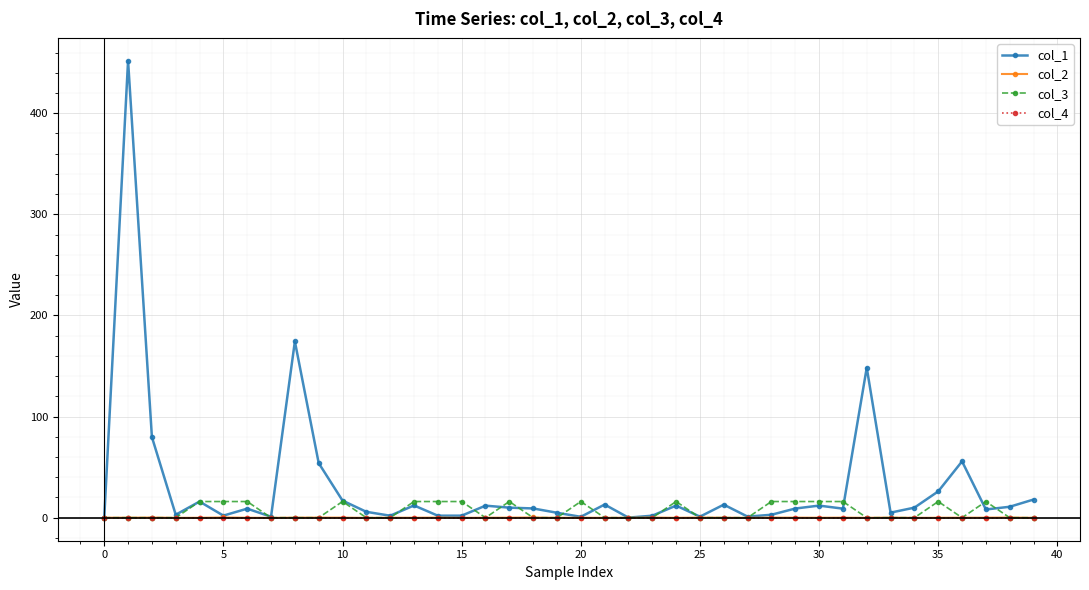

Which series has the widest spread of values?

col_1